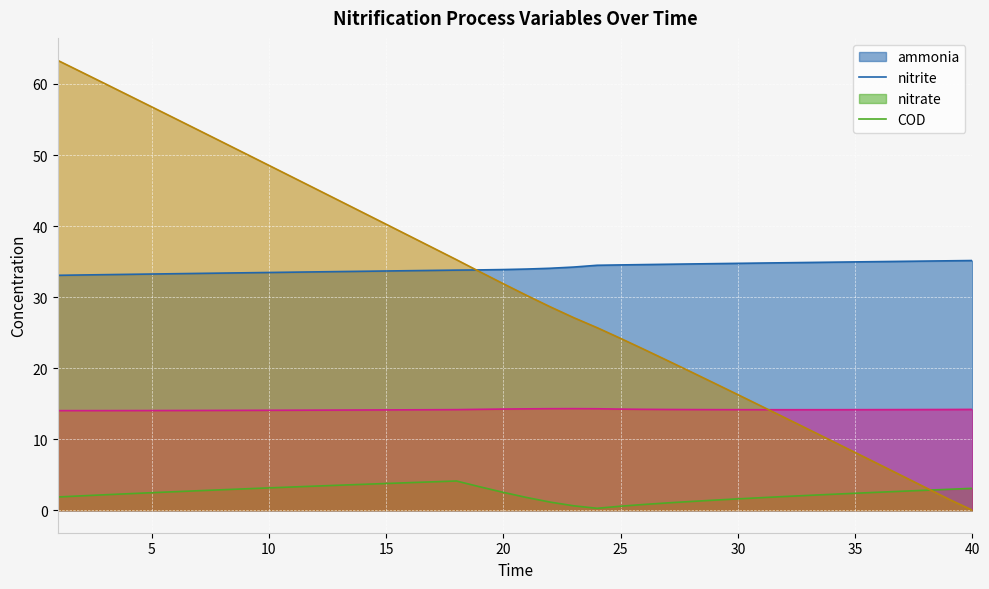

At how many categories does at least one series exceed 48?

10